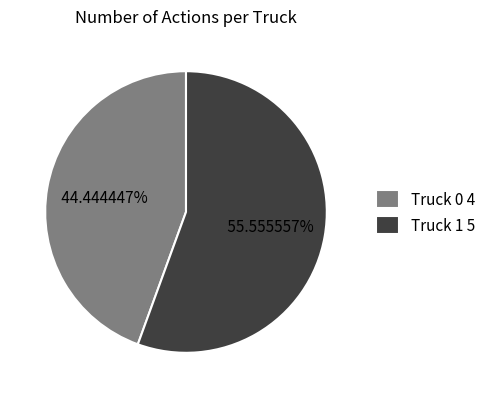

To the nearest percent, what percentage of the pie is Truck 1?

56%